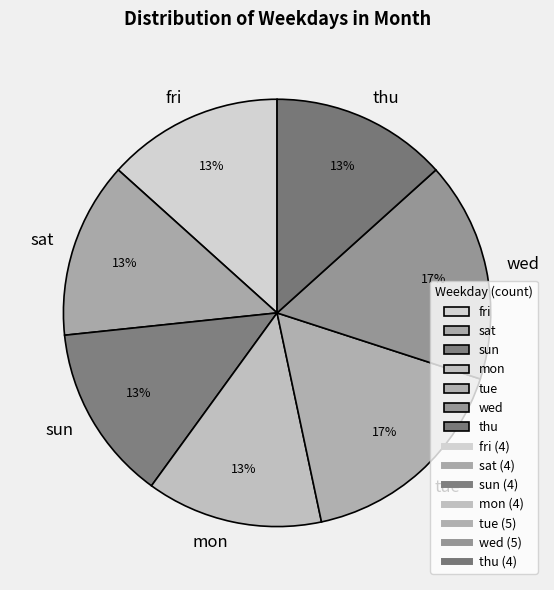

How many segments does this pie chart have?

7